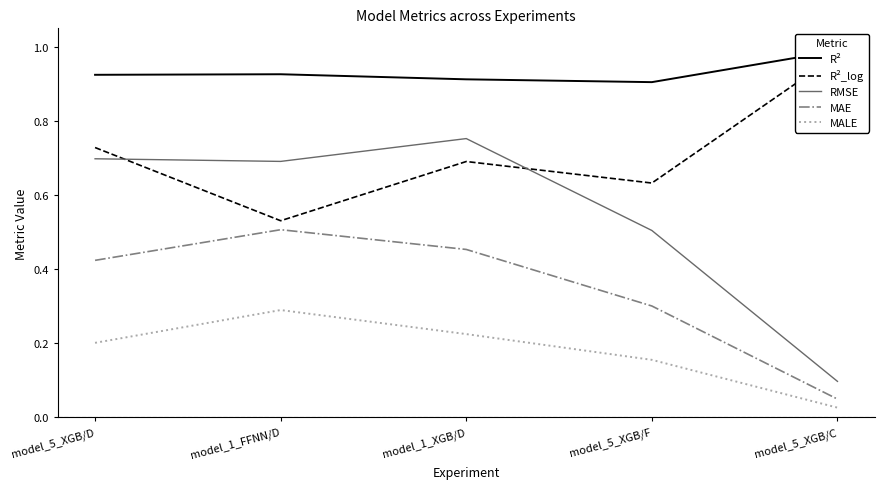

Between model_5_XGB/C and model_1_FFNN/D, which is larger?

model_5_XGB/C